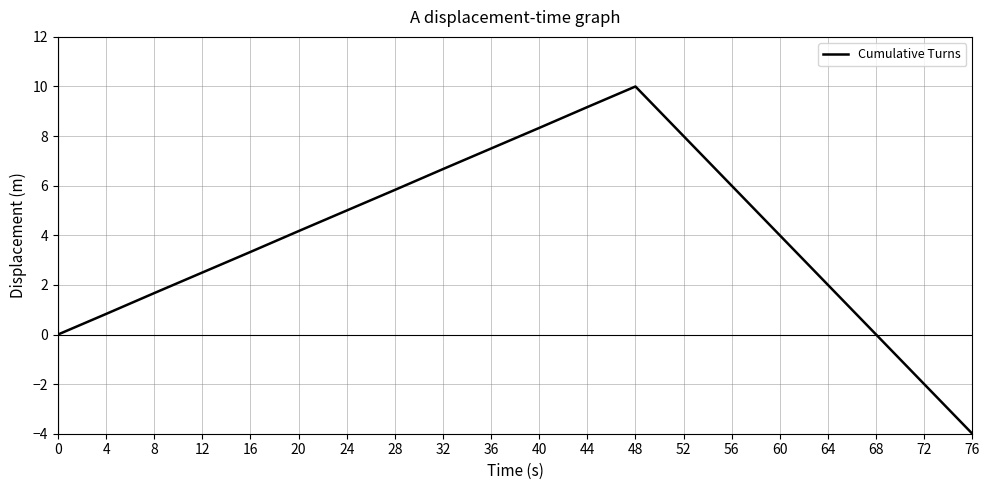

How many interior local peaks (higher than both neighbors) does the data have?

1